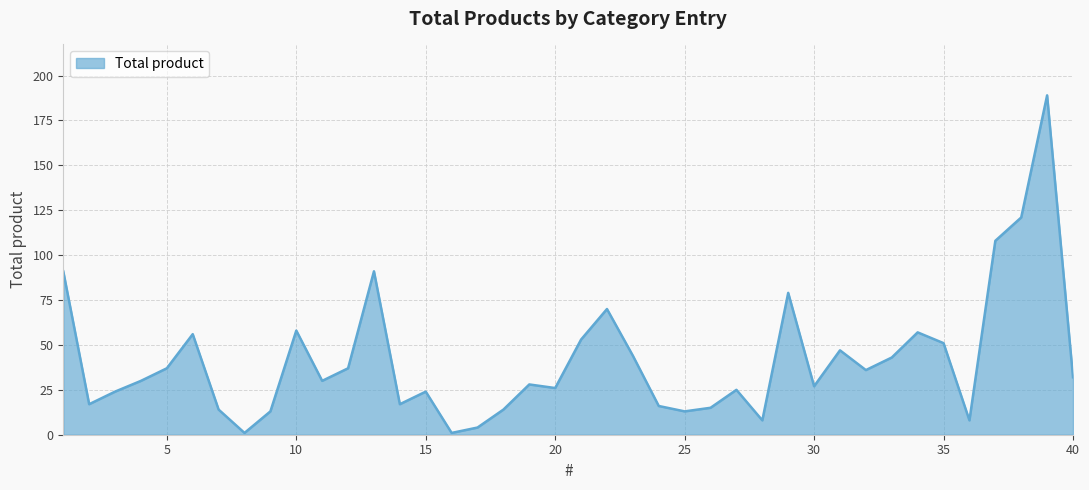

What is the maximum value shown in the chart?

189